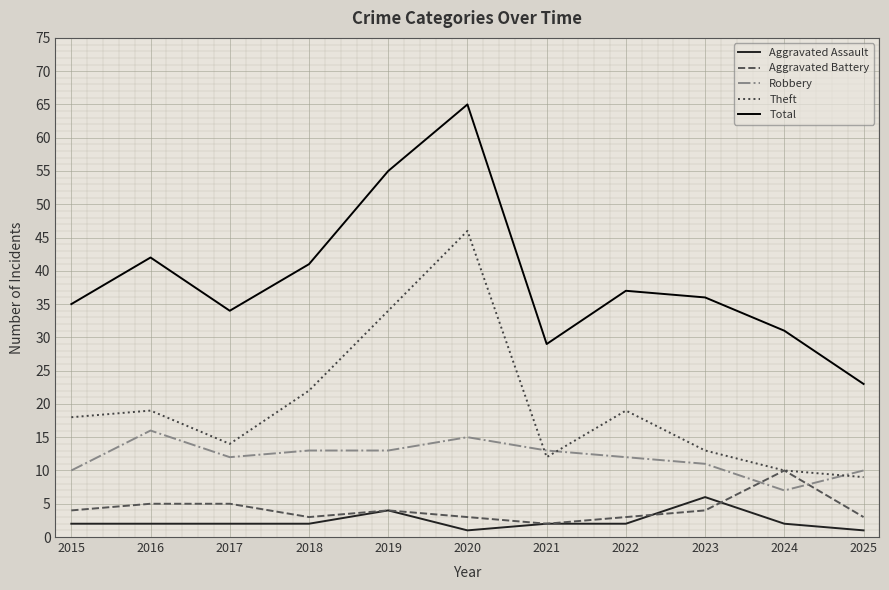

Is it true that Robbery equals 16 at 2016?

True